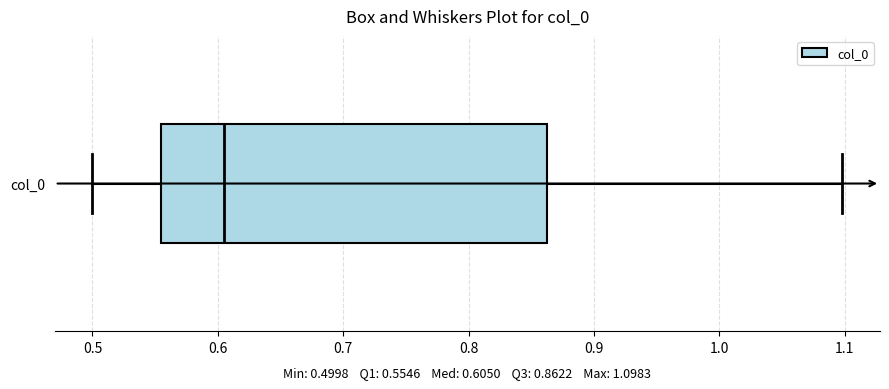

Read this box plot against the x-axis: the position of the median line, the range covered by the box, and the ends of both whiskers. The values are not printed on the chart, so give them approximately, as read against the axis.

median 0.60, box 0.55 to 0.86, whiskers 0.50 to 1.10